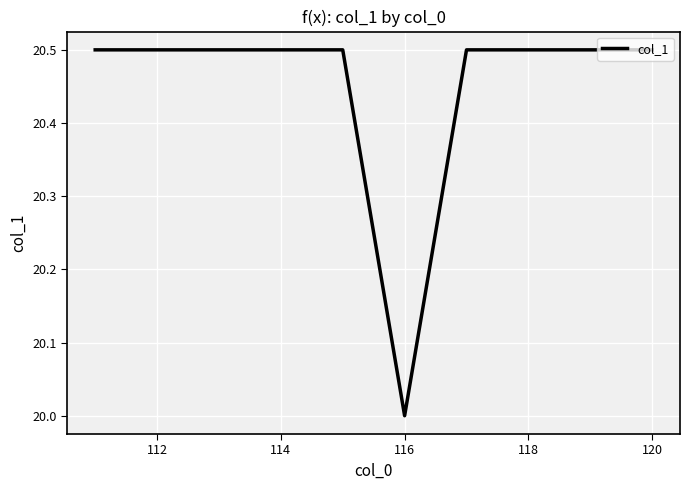

What is the difference between the maximum and minimum values?

0.5